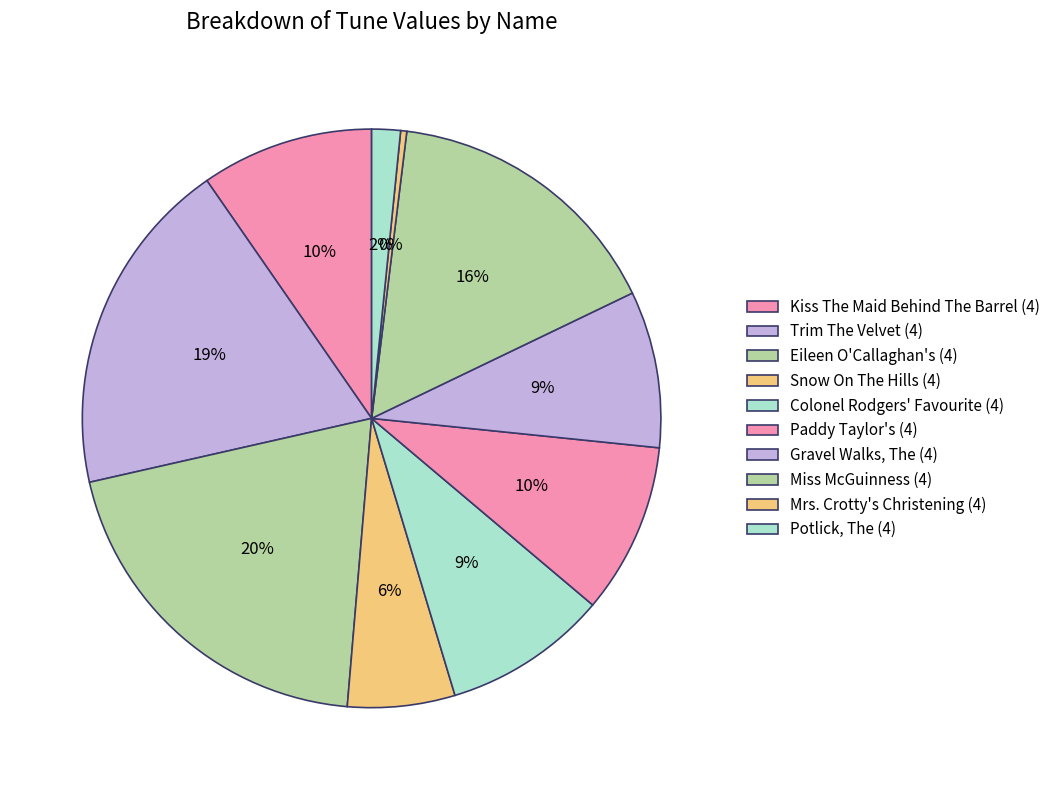

To the nearest percent, what is the difference between the Trim The Velvet (4) and Snow On The Hills (4) slice percentages?

13%